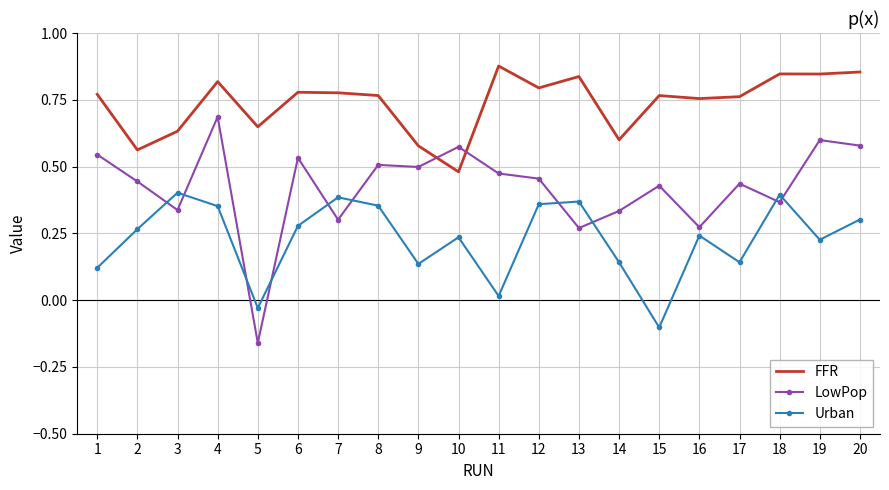

The value of FFR at 4 is 0.3. True or false?

False